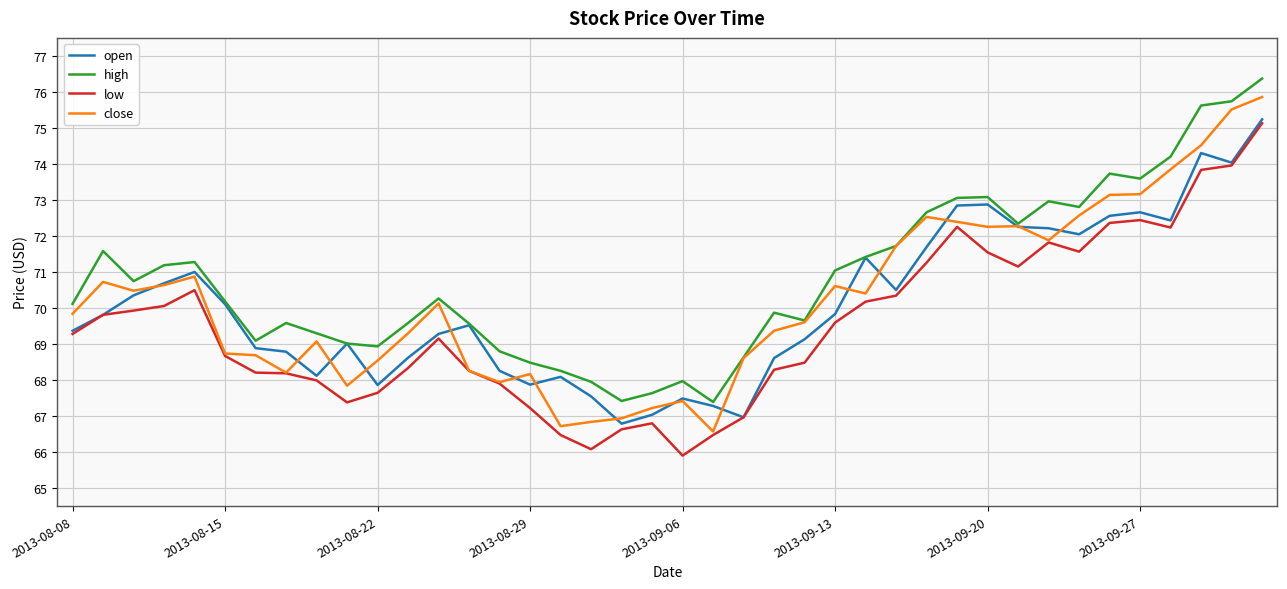

True or false: low and high cross at least once.

False